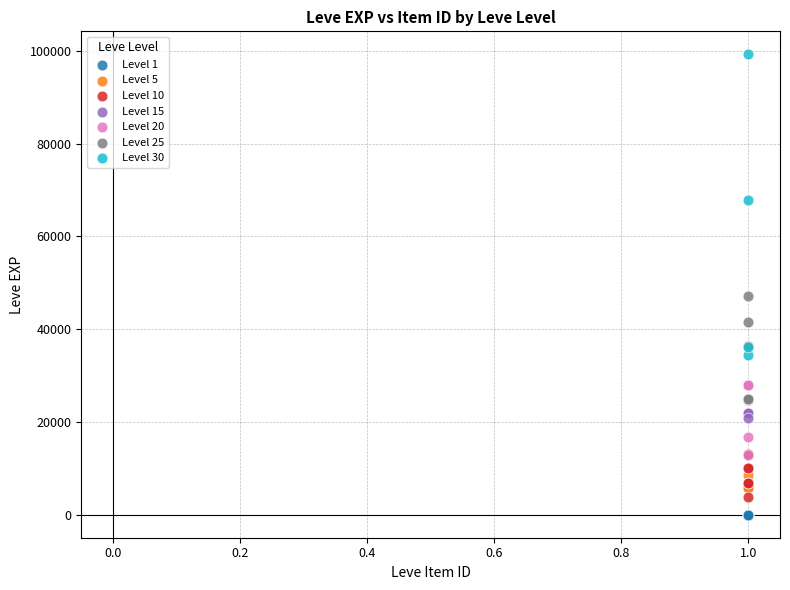

Which series contains the highest Y value?

Level 30